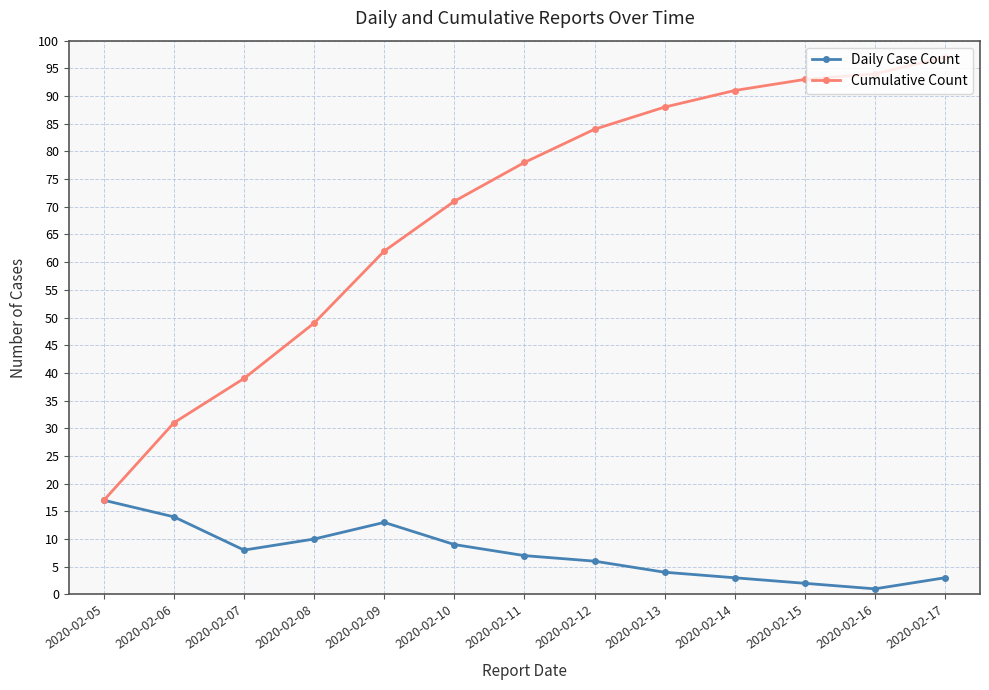

True or false: Cumulative Count has more than 1 points higher than both neighbors.

False